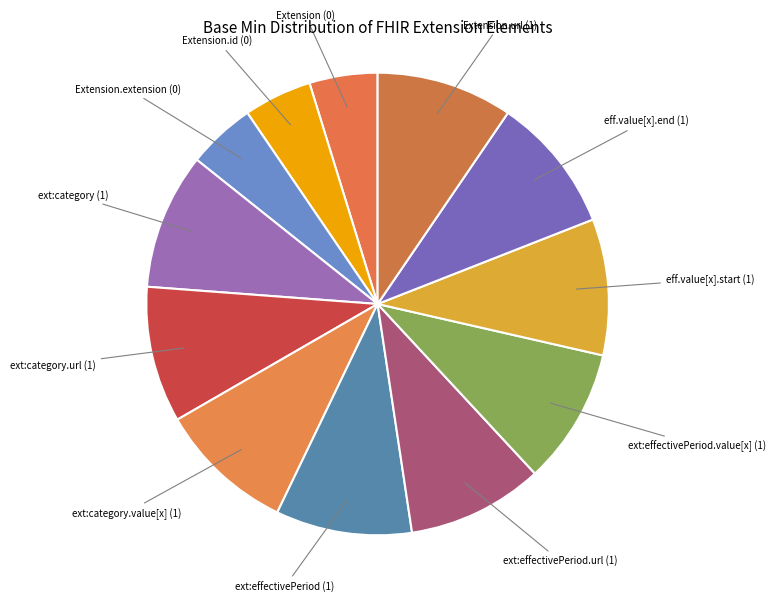

How many segments does this pie chart have?

12